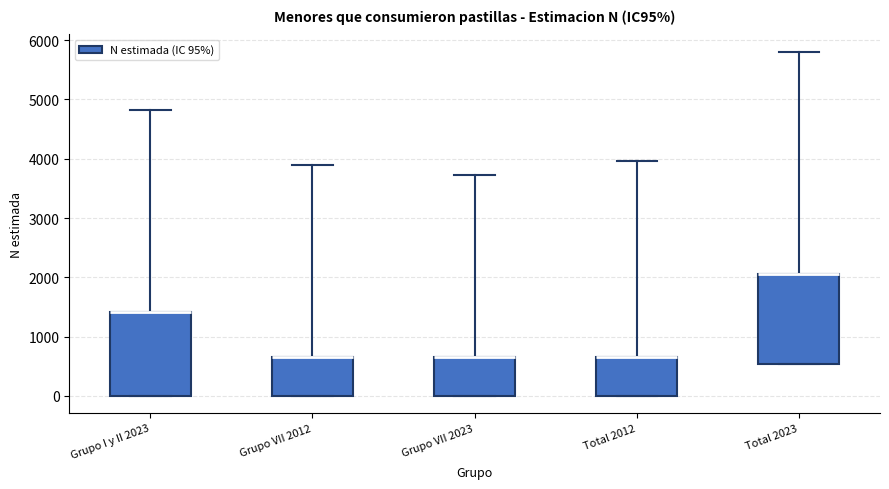

Comparing the boxes themselves (not the whiskers), which one is the tallest?

Total 2023